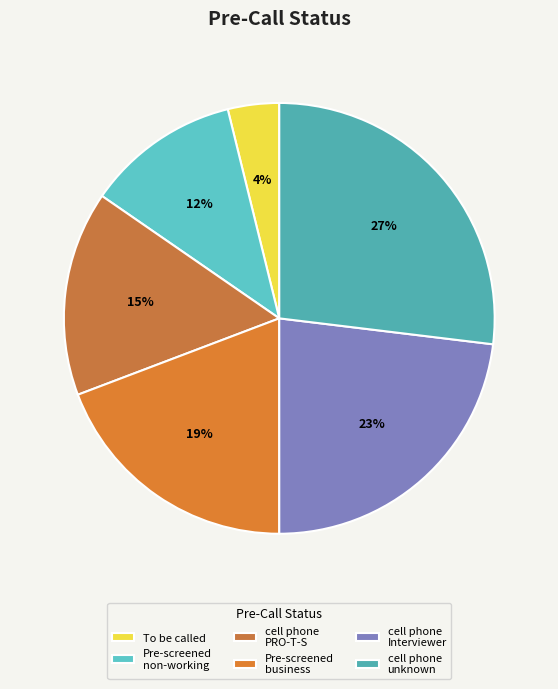

Which slice is the smallest?

To be called